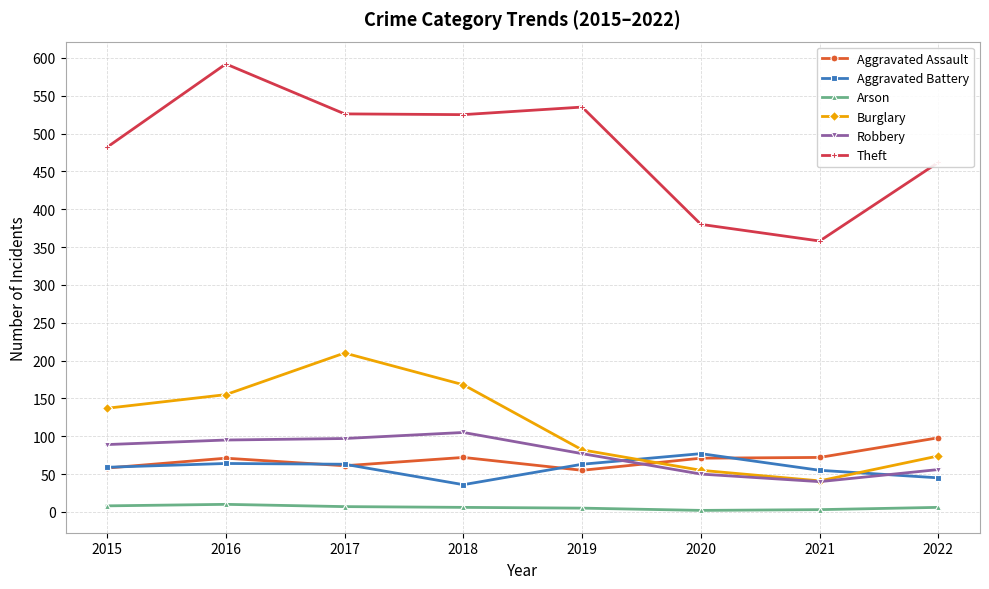

What is the value of the Arson point at the 5th from the left?

5